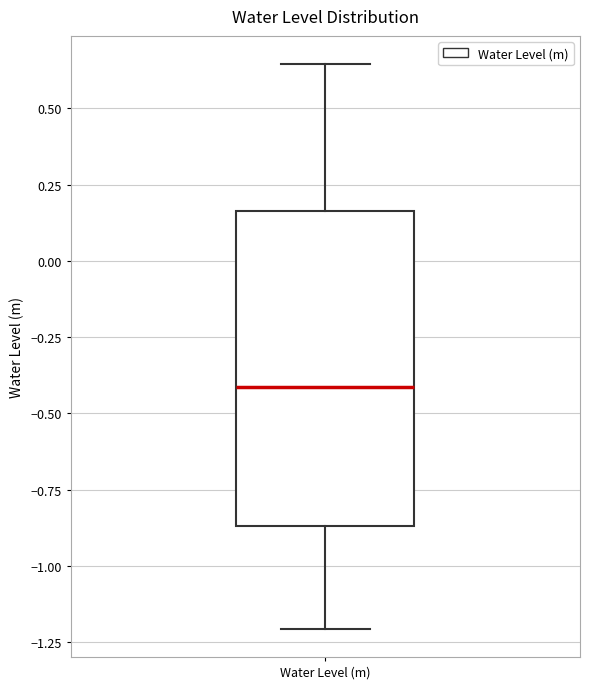

Where does the upper whisker of the box for Water Level (m) end on the y-axis? The values are not printed on the chart, so give them approximately, as read against the axis.

0.65